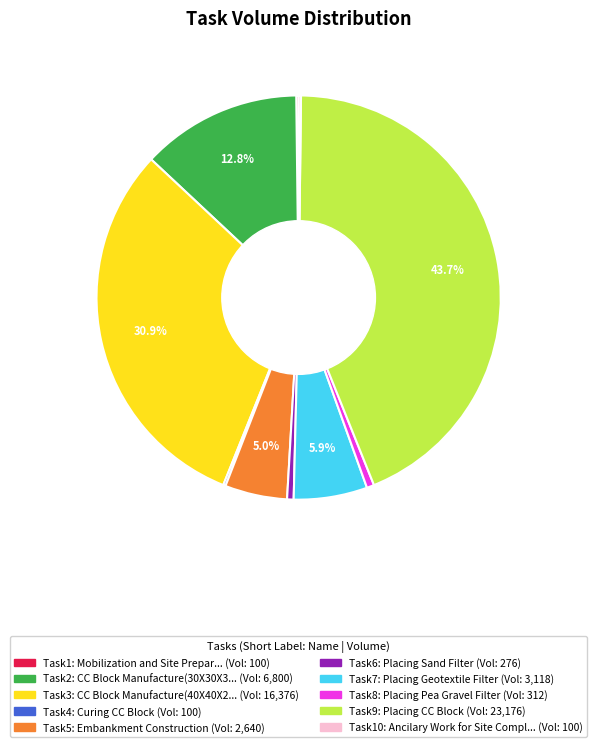

Does any single category account for the majority?

No